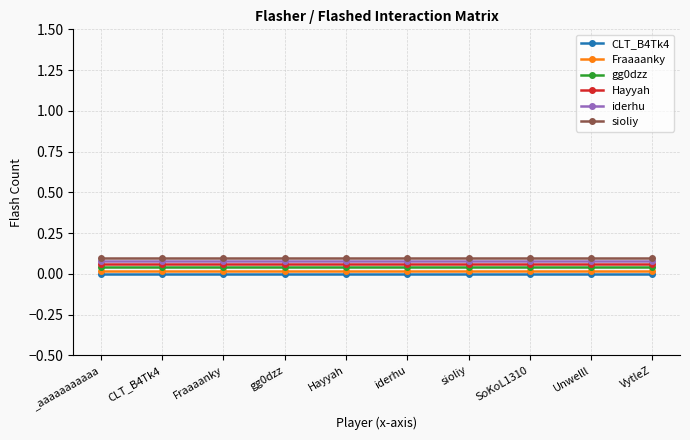

True or false: gg0dzz has more than 0 points higher than both neighbors.

False